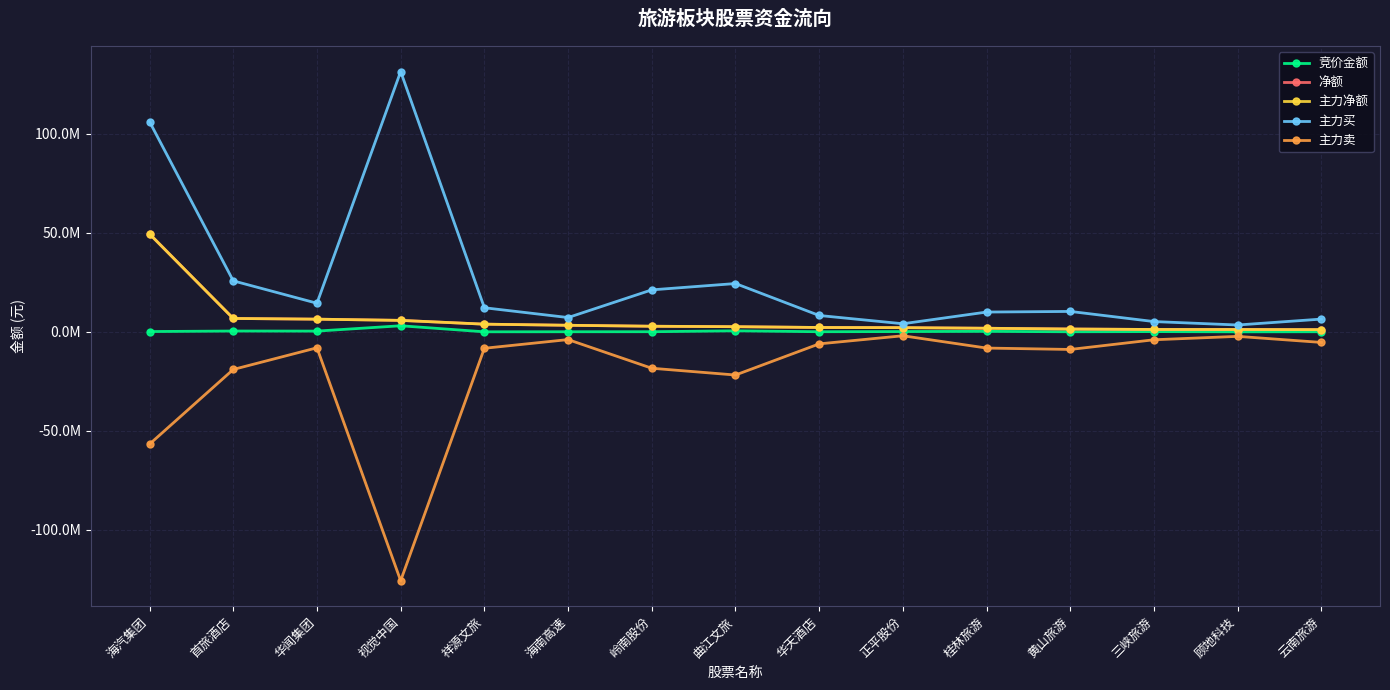

Does the chart display data point markers on the line(s)?

Yes